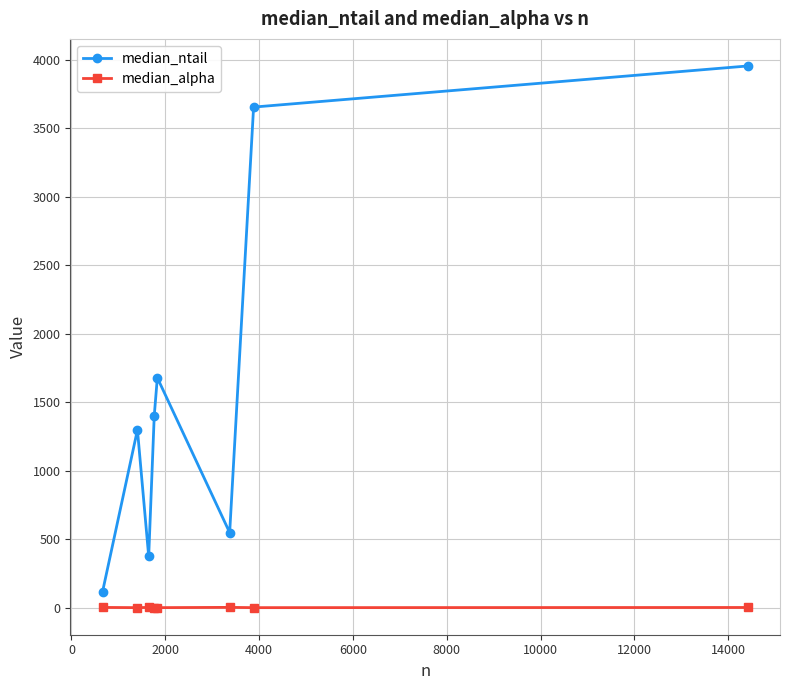

True or false: median_ntail has more than 2 interior local peaks.

False